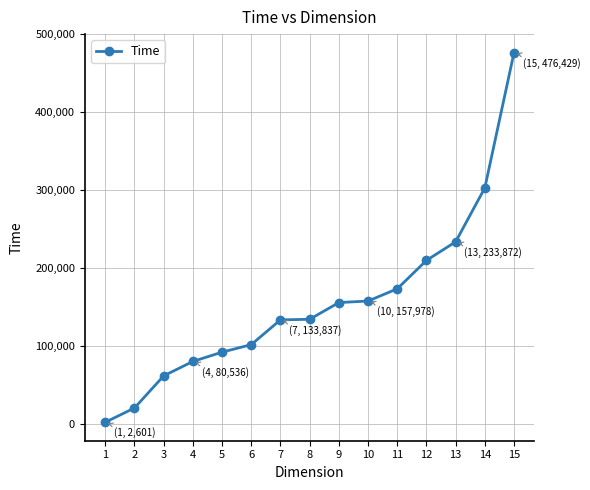

What is the value of the 1st point from the left?

2601